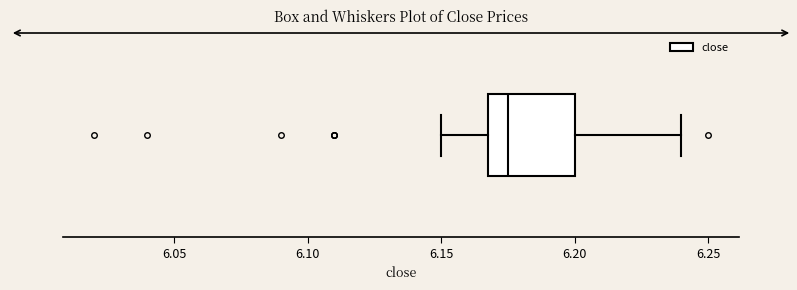

Where does the right whisker of the box end on the x-axis? The values are not printed on the chart, so give them approximately, as read against the axis.

6.240